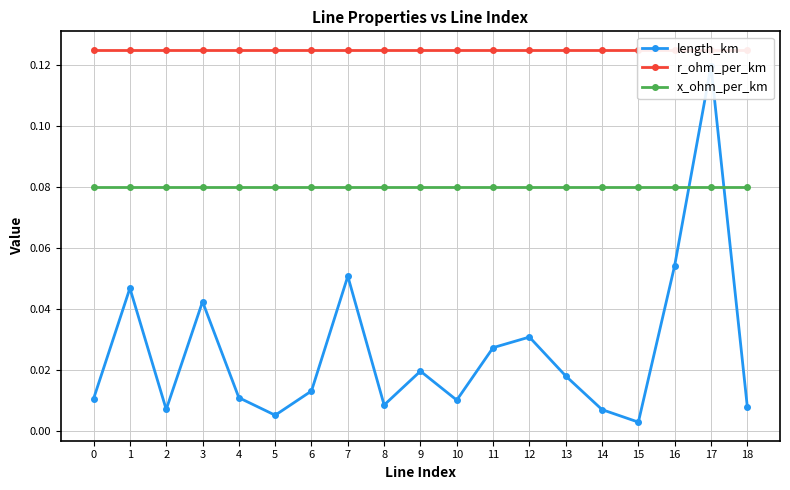

Reading right to left, transcribe all the data shown in this chart.

length_km: 0.0	0.1	0.1	0.0	0.0	0.0	0.0	0.0	0.0	0.0	0.0	0.1	0.0	0.0	0.0	0.0	0.0	0.0	0.0
r_ohm_per_km: 0.1	0.1	0.1	0.1	0.1	0.1	0.1	0.1	0.1	0.1	0.1	0.1	0.1	0.1	0.1	0.1	0.1	0.1	0.1
x_ohm_per_km: 0.1	0.1	0.1	0.1	0.1	0.1	0.1	0.1	0.1	0.1	0.1	0.1	0.1	0.1	0.1	0.1	0.1	0.1	0.1